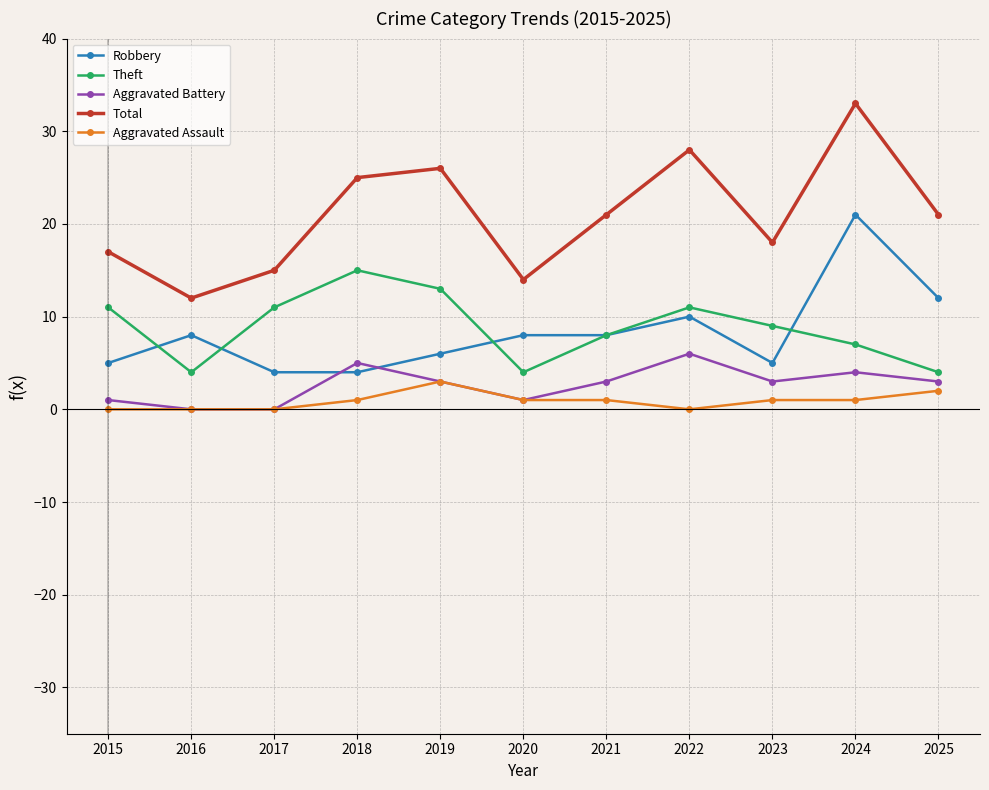

True or false: Robbery has a value of 8 at 2021.

True